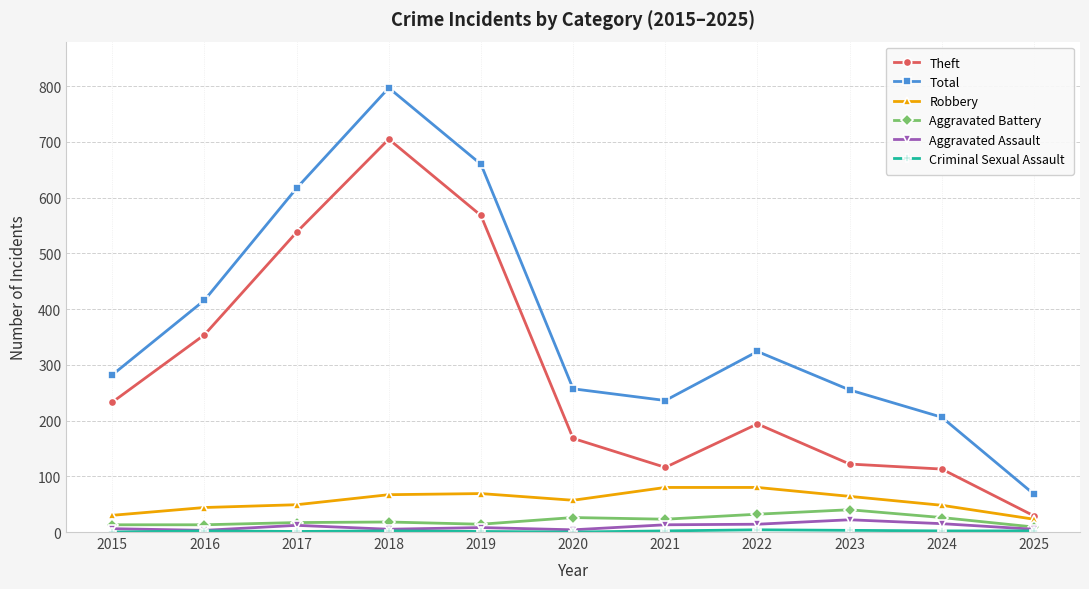

Which series has the largest total across all categories?

Total